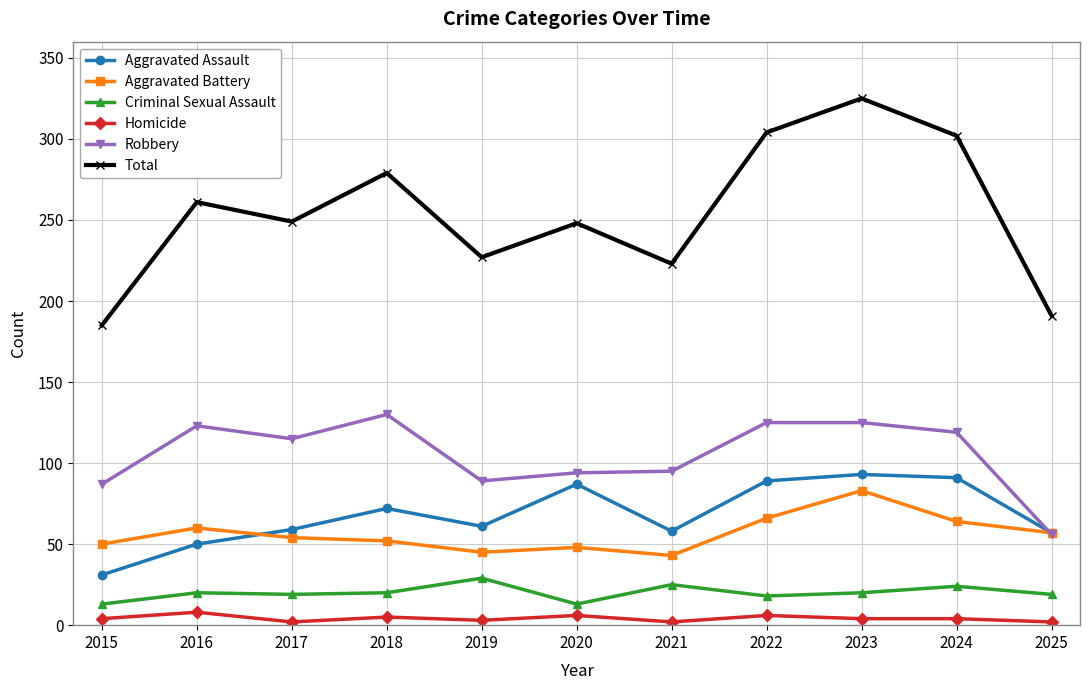

Which category has the highest value in the Robbery series?

2018